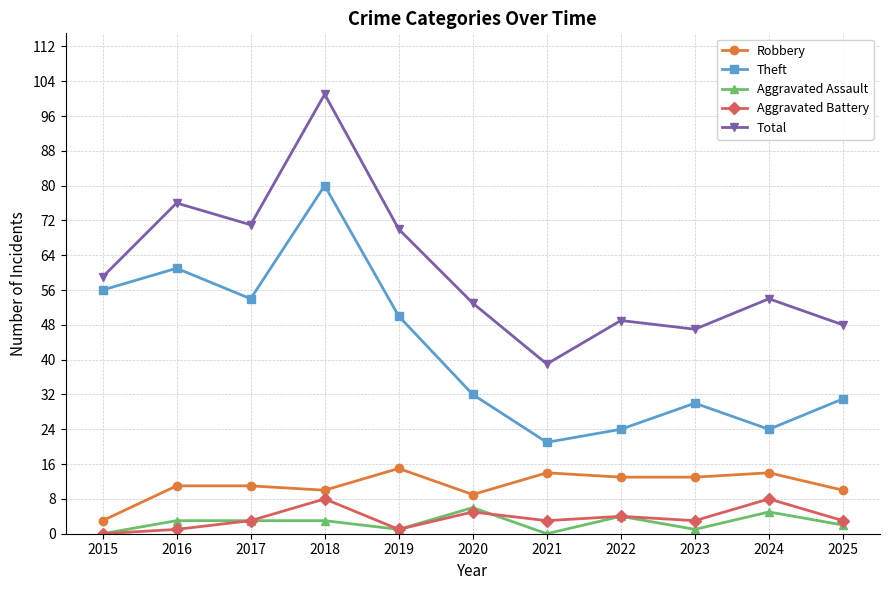

Does the chart have visible grid lines?

Yes